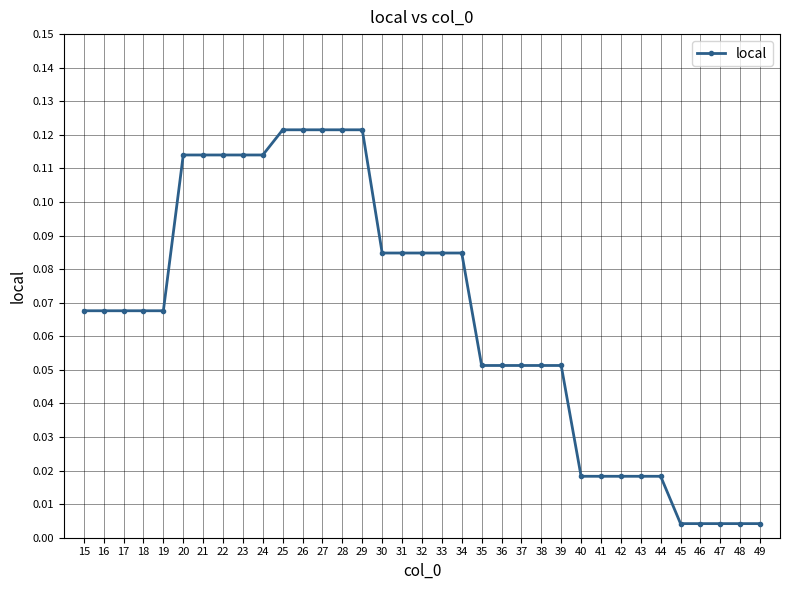

Which has a higher value, 45 or 28?

28